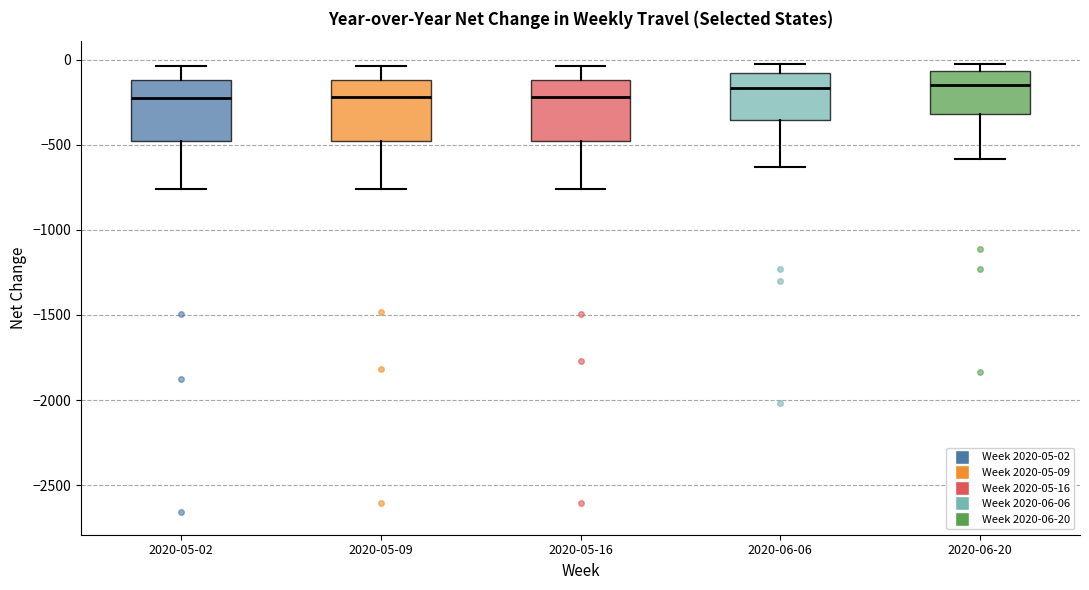

Where is the lower edge of the box for 2020-06-06 on the y-axis? The values are not printed on the chart, so give them approximately, as read against the axis.

-350